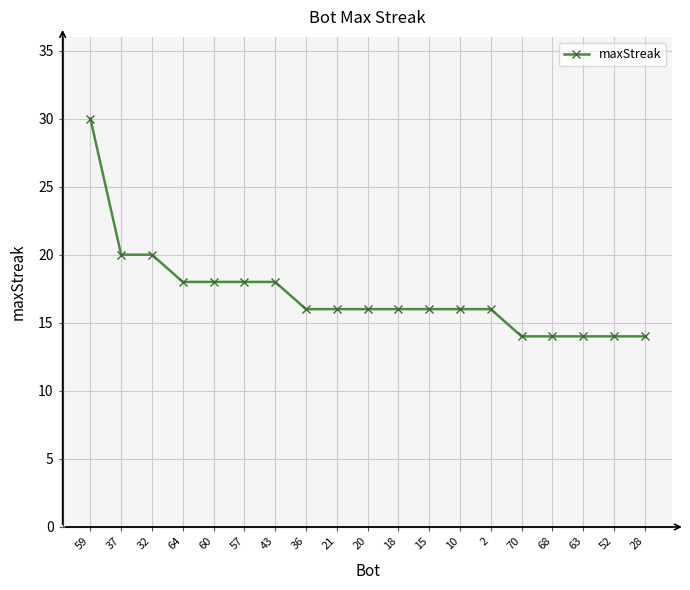

At which category does the chart reach its peak across all series?

59